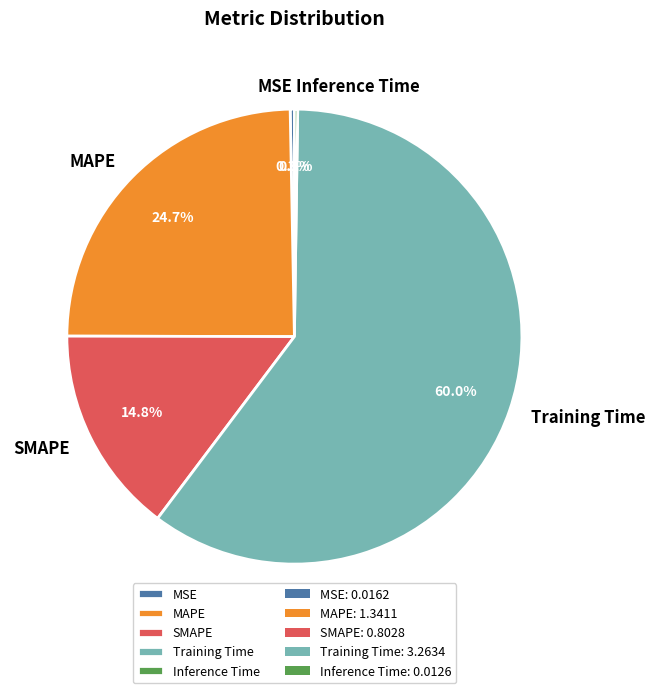

True or false: SMAPE accounts for 15% of the total.

True